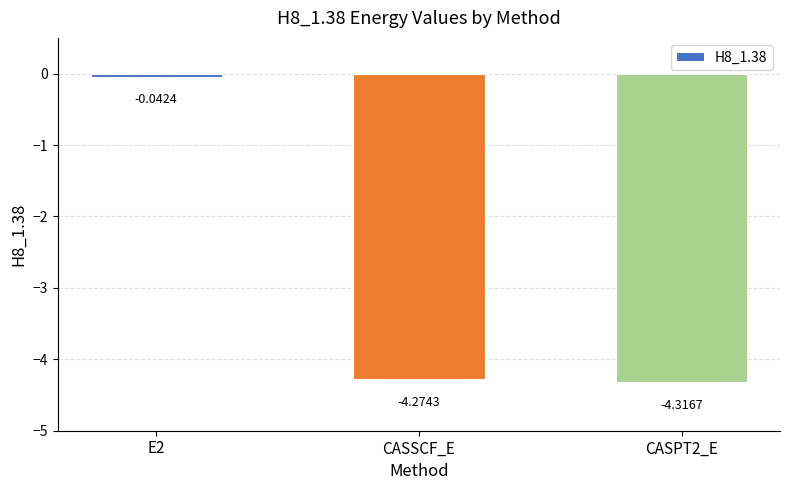

Which label corresponds to the smallest value in the chart?

CASPT2_E